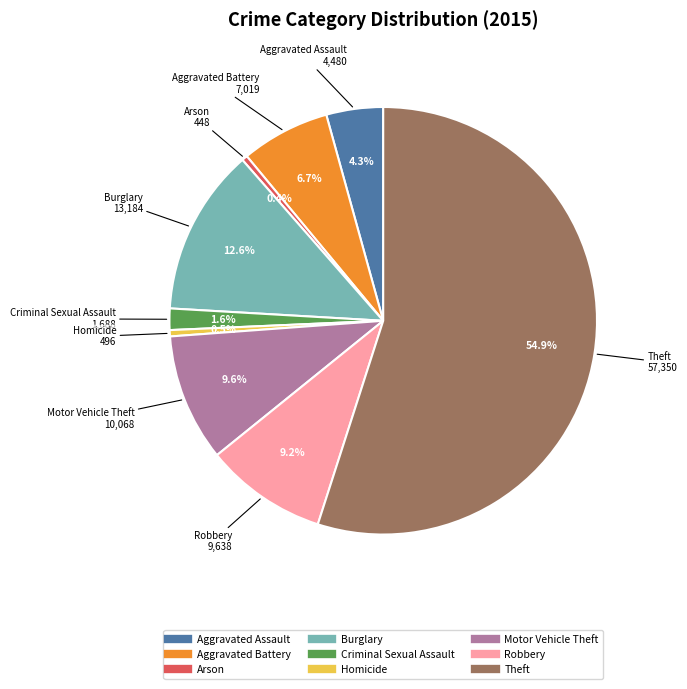

Which has a higher value, Burglary or Motor Vehicle Theft?

Burglary